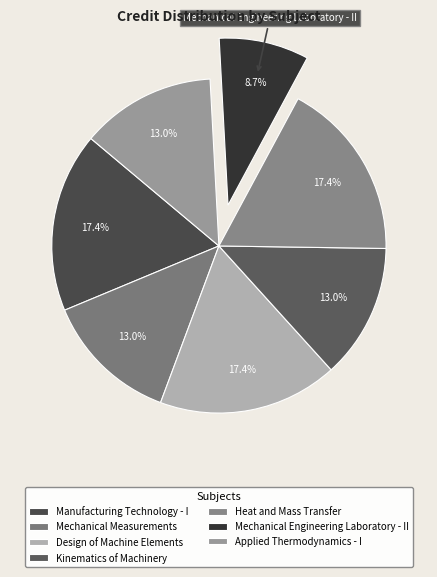

To the nearest percent, what is the average slice percentage?

14%